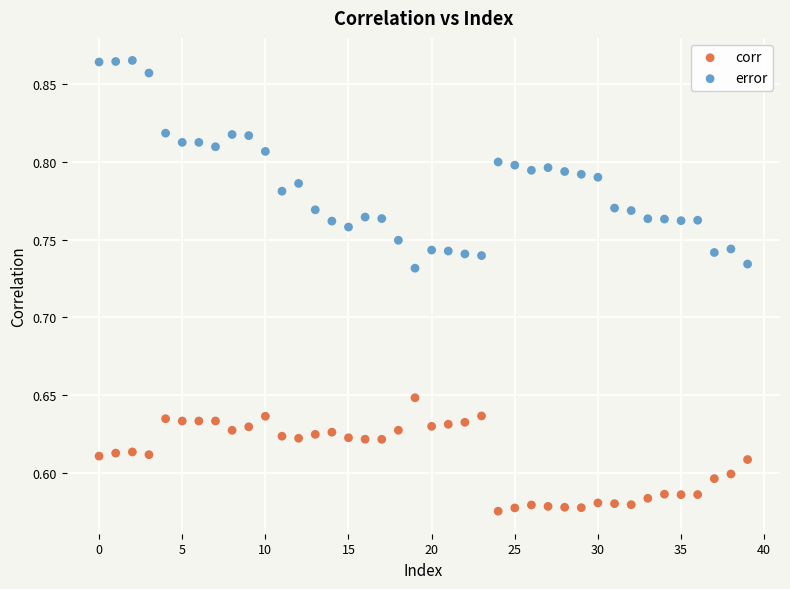

Across all data points, what is the range of Y values (max minus min)?

0.3